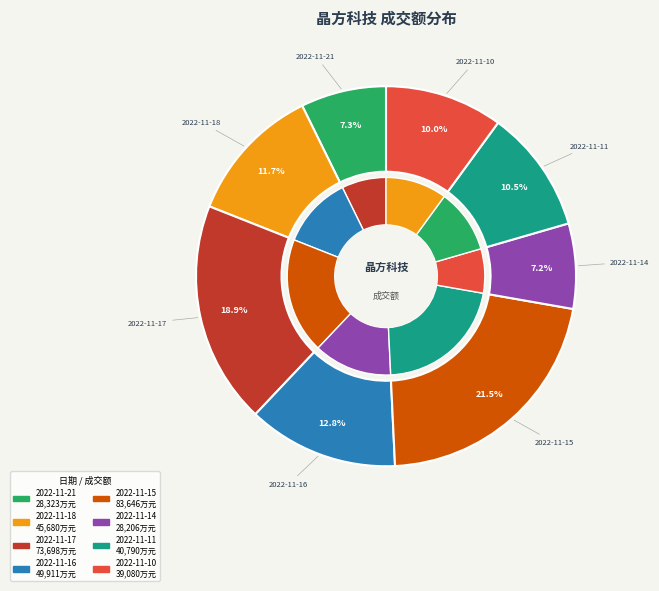

Which slice is the largest?

2022-11-15